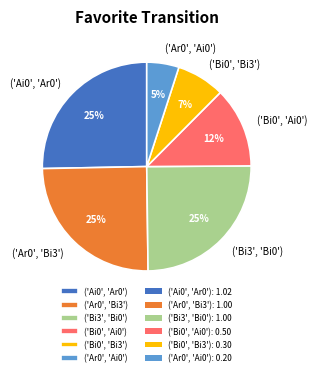

Combined, do ('Ai0', 'Ar0') and ('Bi0', 'Bi3') account for over 50%?

No